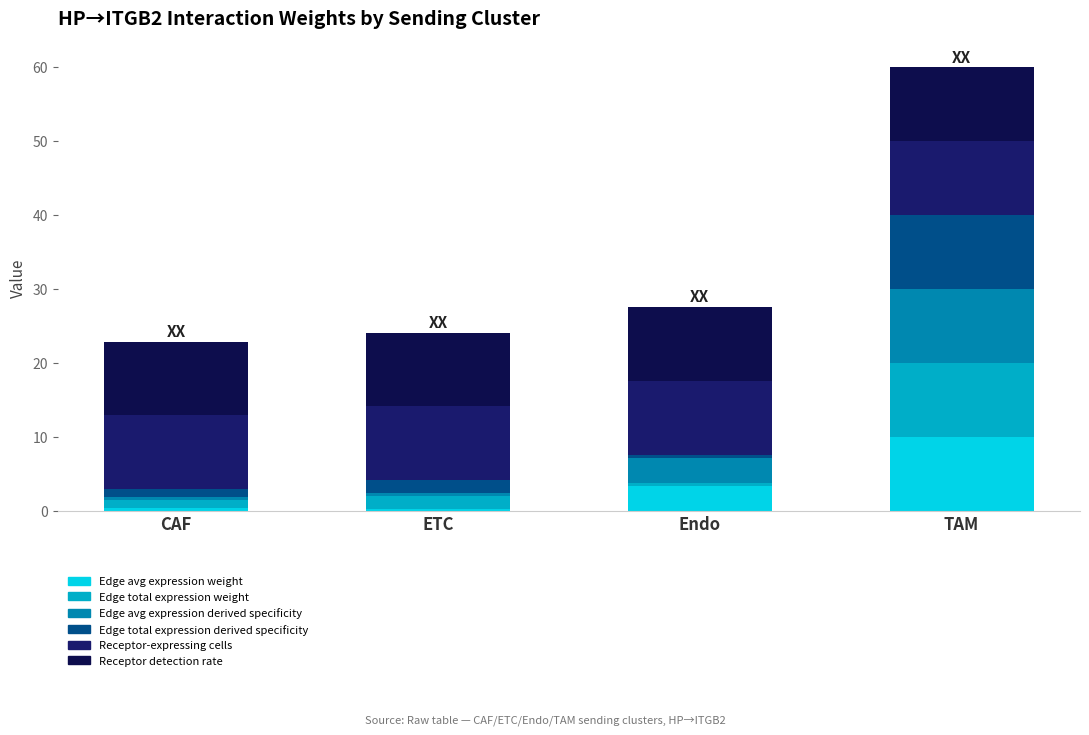

The Edge total expression derived specificity series shows 10.0 at TAM. True or false?

True